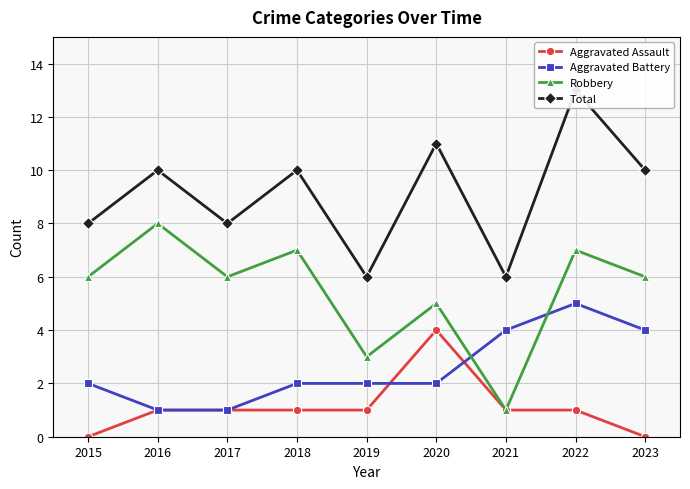

Is it true that Aggravated Assault equals 1 at 2019?

True